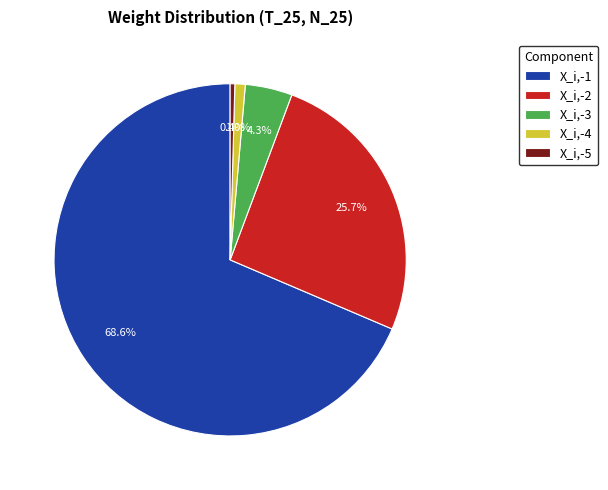

To the nearest percent, what is the difference between the X_i,-4 and X_i,-3 slice percentages?

3%